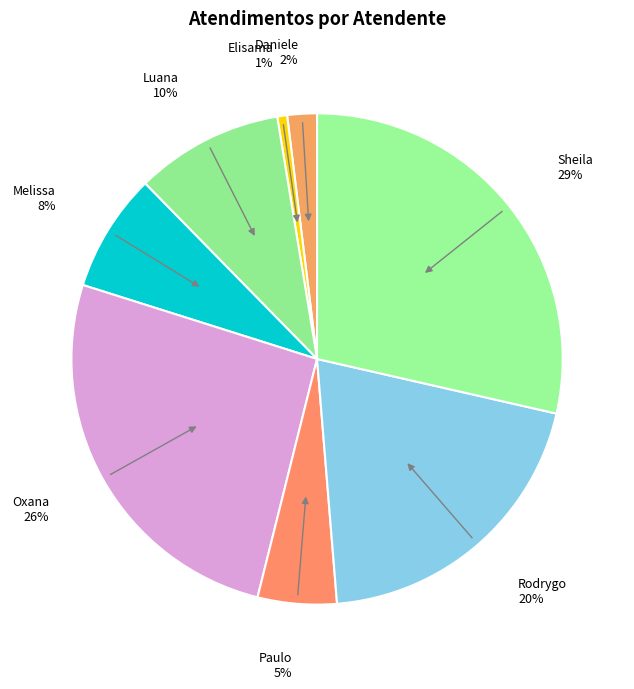

Which has a higher value, Daniele 2% or Oxana 26%?

Oxana 26%